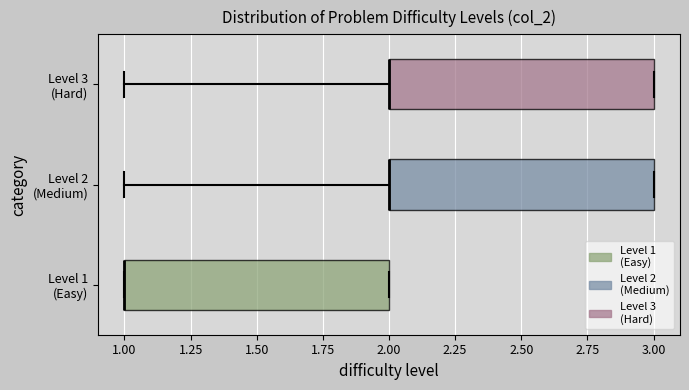

Reading bottom to top, transcribe this box plot: for each box, give where its median line is, the range the box spans, and where its two whiskers end, as read against the x-axis. The values are not printed on the chart, so give them approximately, as read against the axis.

Level 1 (Easy): median 1 (drawn on the box's left edge), box 1 to 2, whiskers 1 to 2
Level 2 (Medium): median 2 (drawn on the box's left edge), box 2 to 3, whiskers 1 to 3
Level 3 (Hard): median 2 (drawn on the box's left edge), box 2 to 3, whiskers 1 to 3